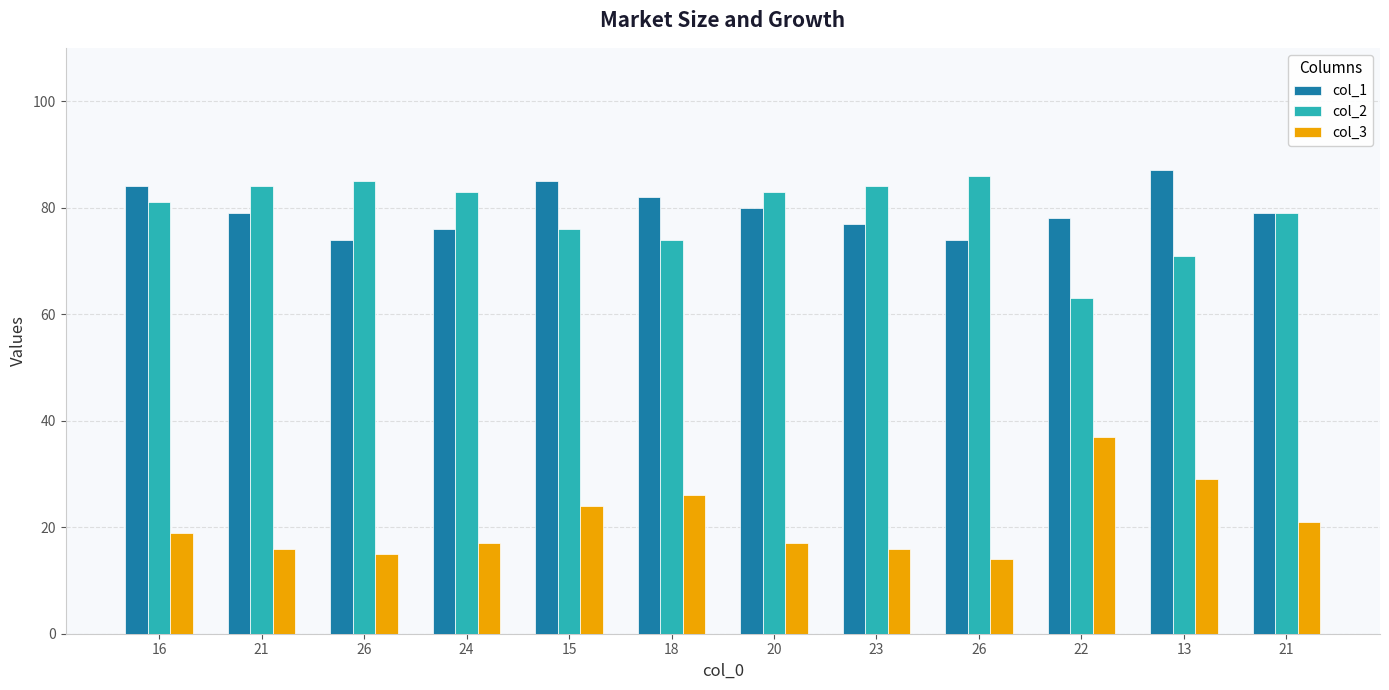

What are all the series names shown in the legend?

col_1, col_2, col_3